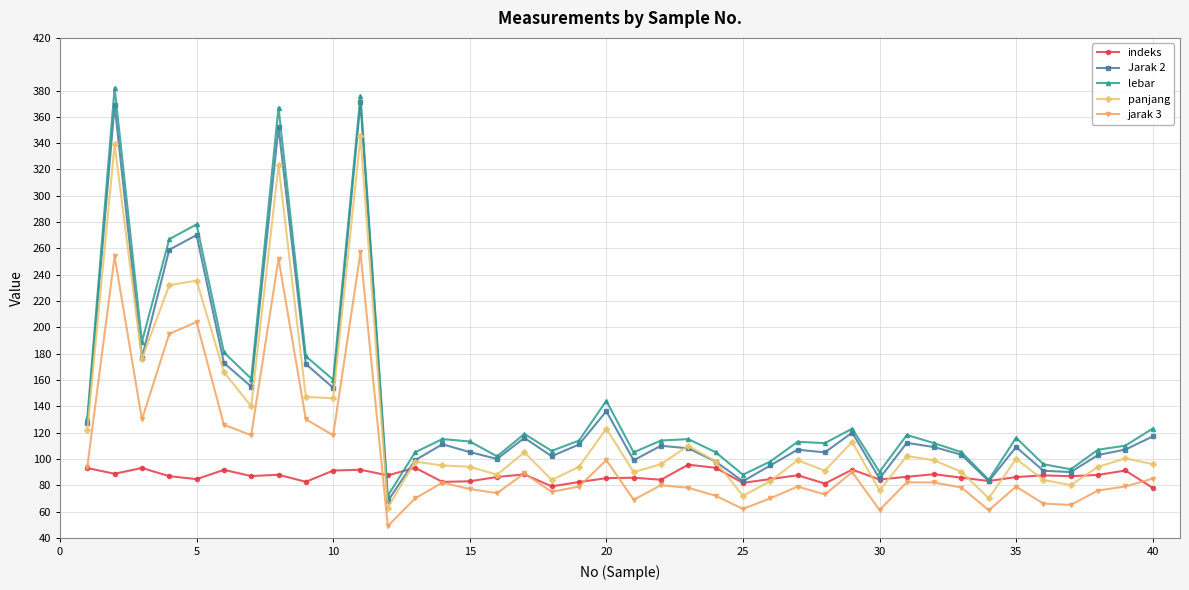

Which series has the largest range (max minus min)?

lebar